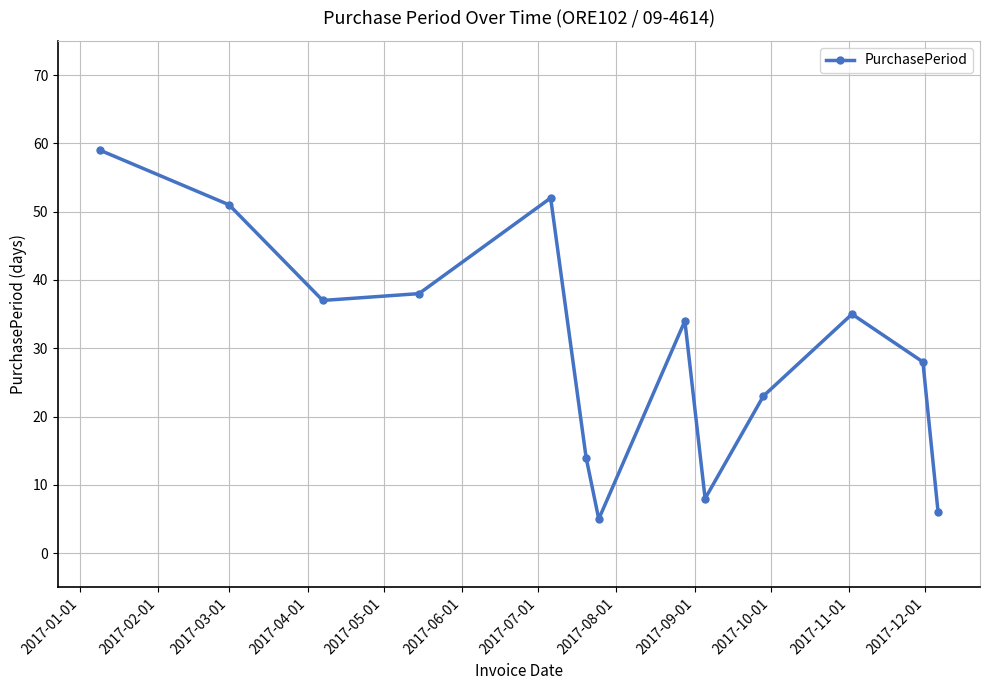

What is the average value?

30